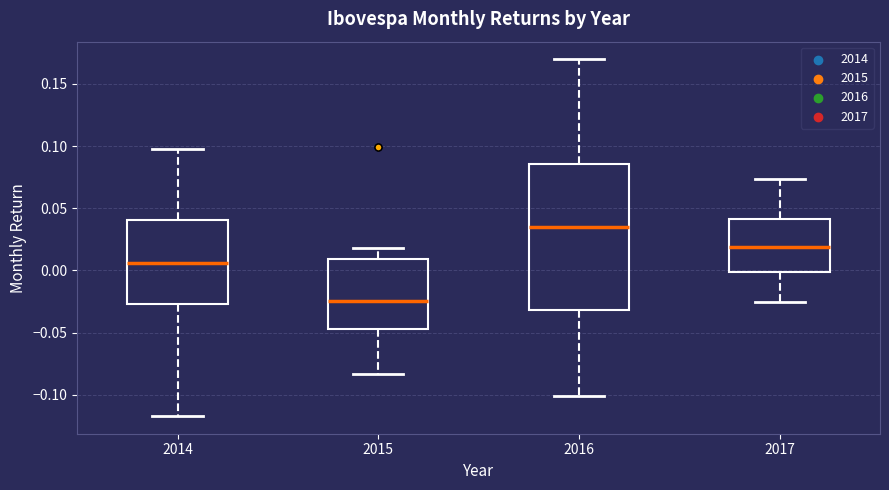

Where does the upper whisker of the box at x = 2016 end on the y-axis? The values are not printed on the chart, so give them approximately, as read against the axis.

0.170